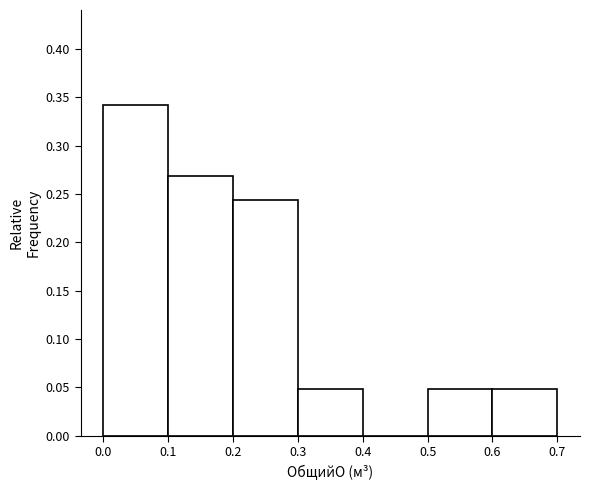

Reading left to right, transcribe this chart: for each bar, give the range it covers on the x-axis and its height. The values are not printed on the chart, so give them approximately, as read against the axis.

0.0 to 0.1: 0.340
0.1 to 0.2: 0.270
0.2 to 0.3: 0.245
0.3 to 0.4: 0.050
0.4 to 0.5: 0
0.5 to 0.6: 0.050
0.6 to 0.7: 0.050